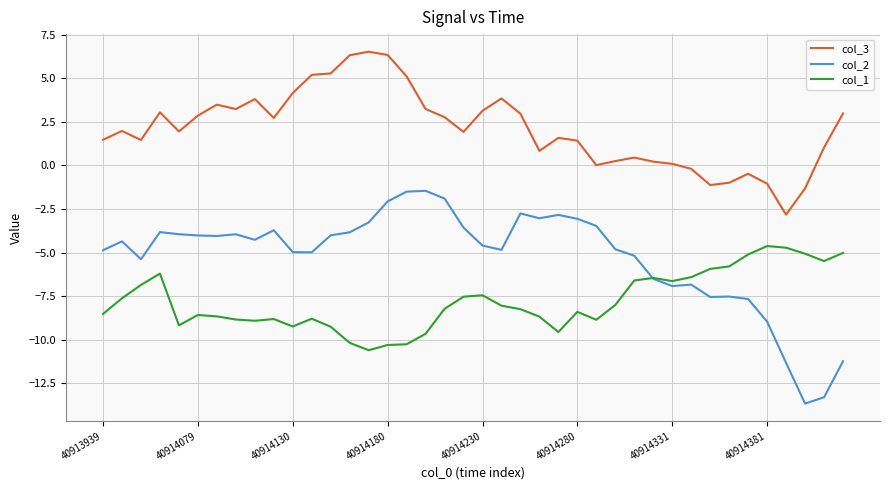

What is the minimum value for col_1?

-10.6